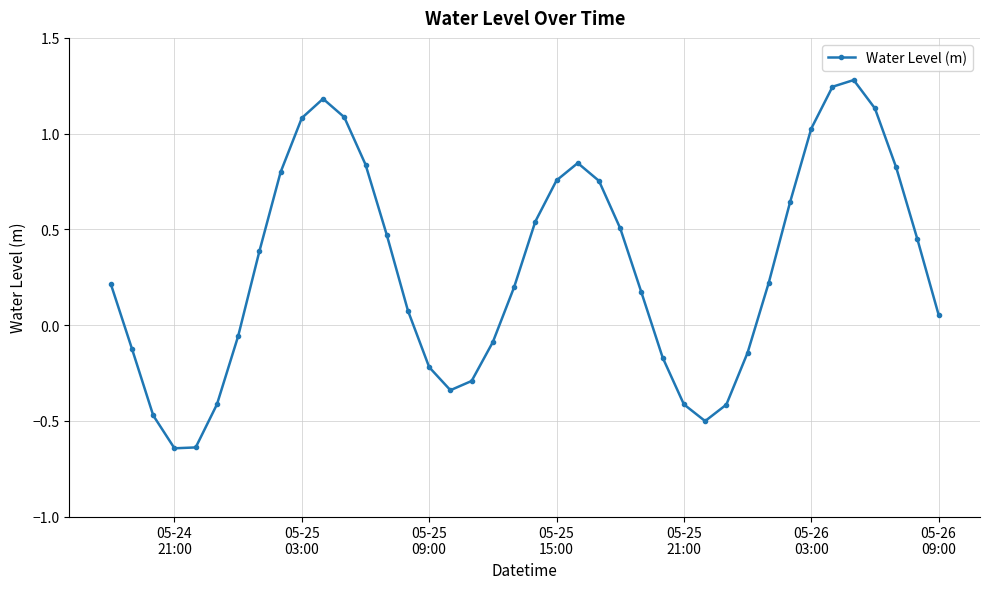

True or false: the data has more than 1 interior local peaks.

True